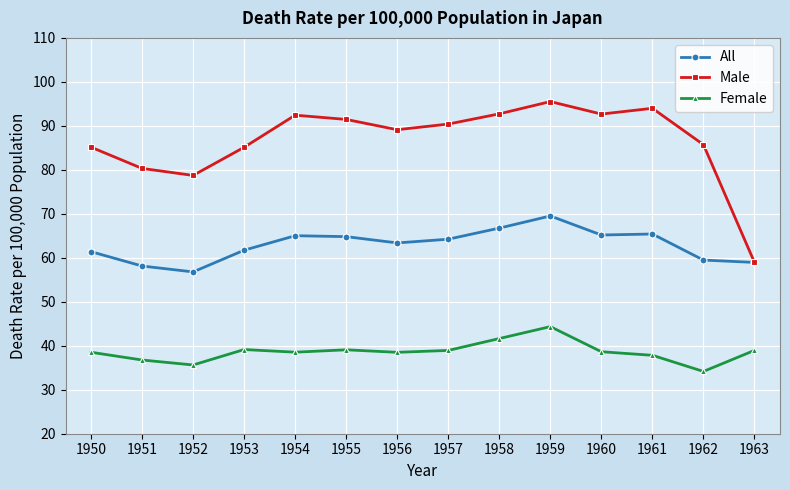

Which series has the largest total across all categories?

Male